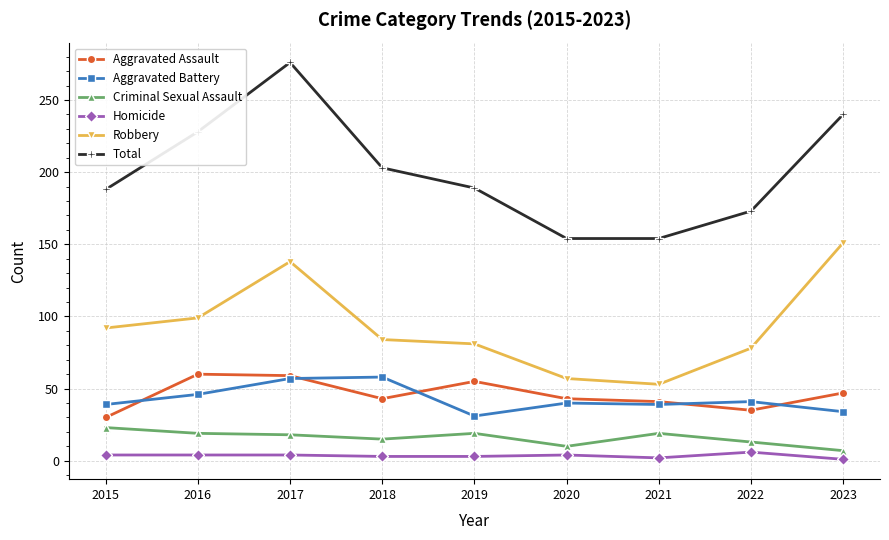

What is the difference between the highest and lowest values at 2019?

186